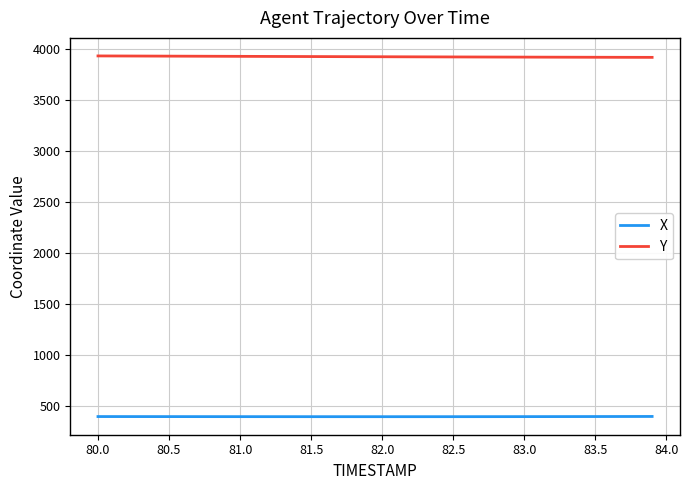

What is the difference between the maximum and minimum values in the X series?

2.2